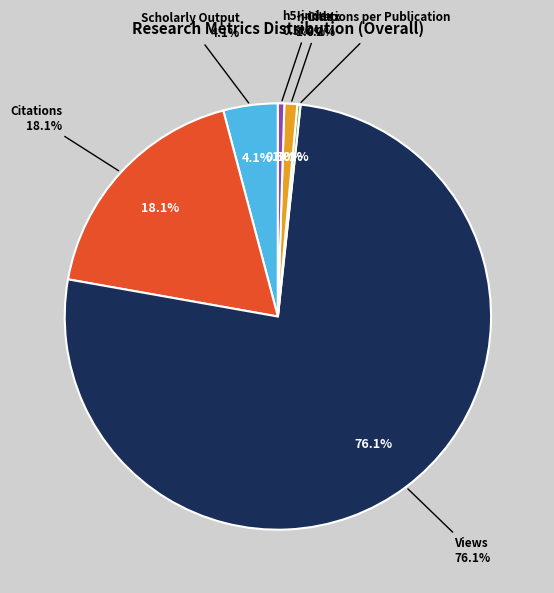

Count the number of slices in the pie.

6